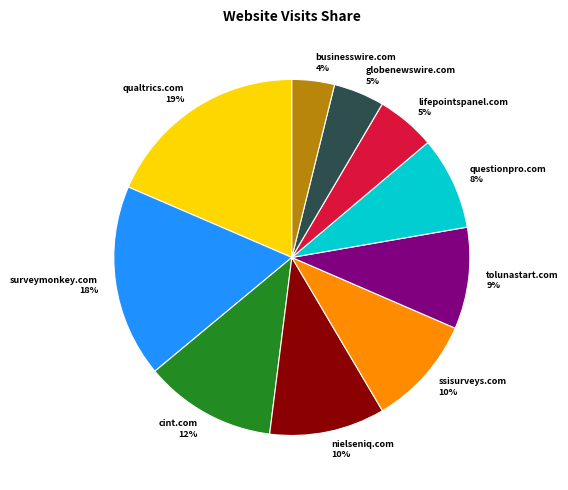

To the nearest percent, what is the average slice percentage?

10%